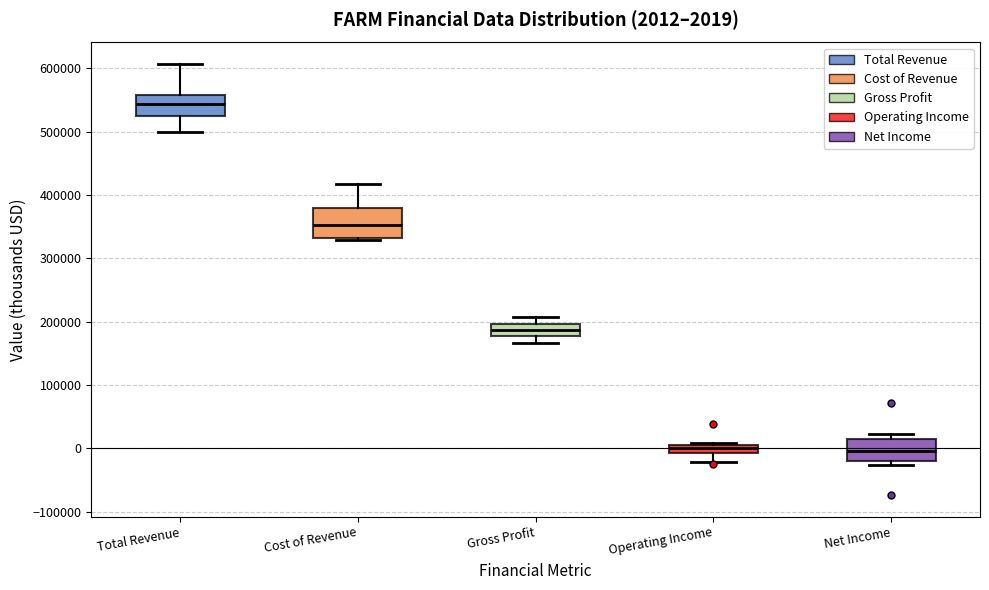

Comparing the boxes themselves (not the whiskers), which one is the tallest?

Cost of Revenue